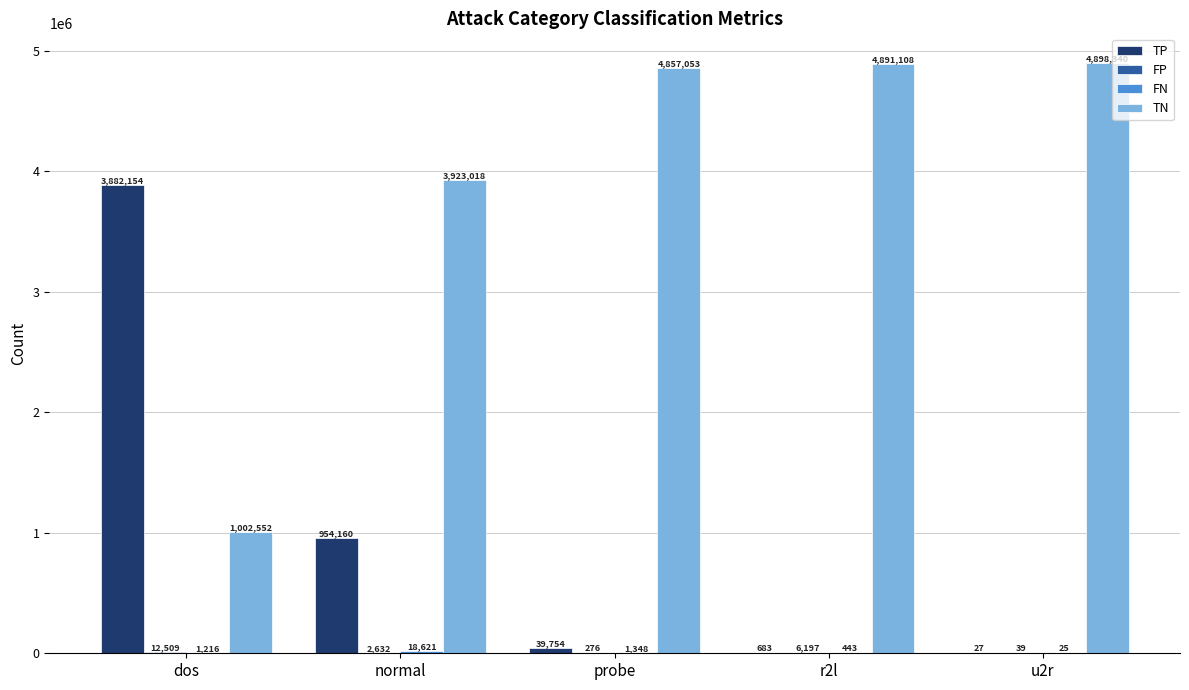

Between probe and r2l, which series saw the biggest shift?

TP